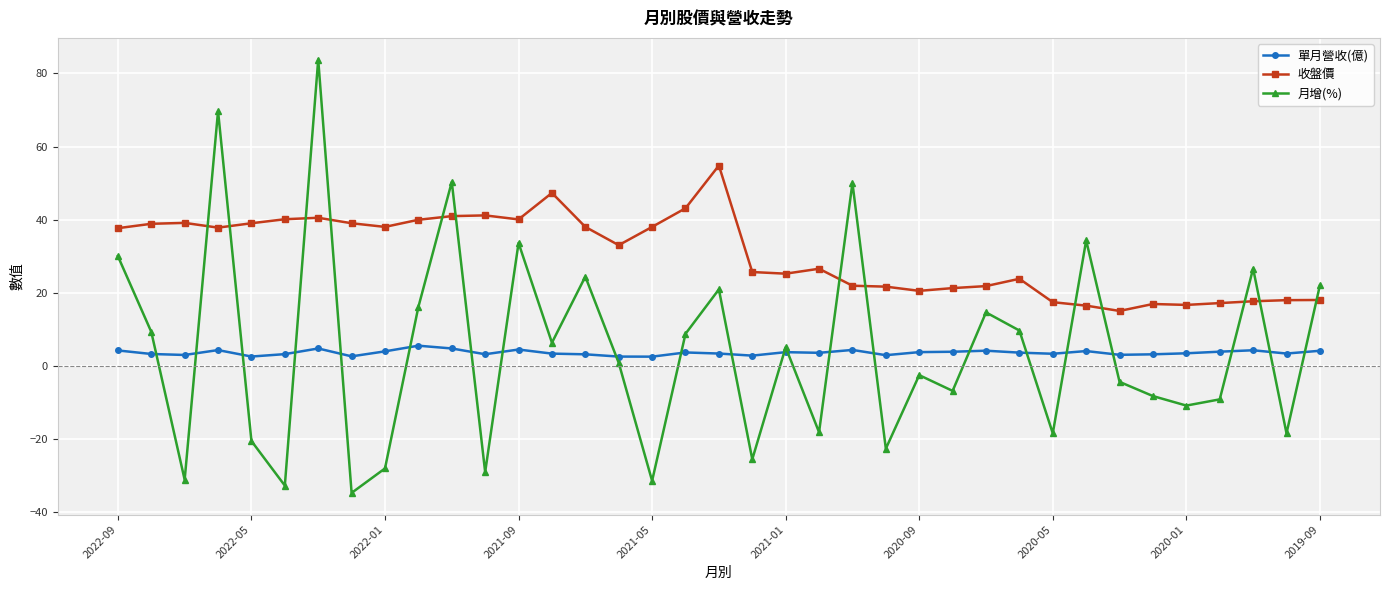

Rank the series by their maximum value, from lowest to highest.

單月營收(億), 收盤價, 月增(%)